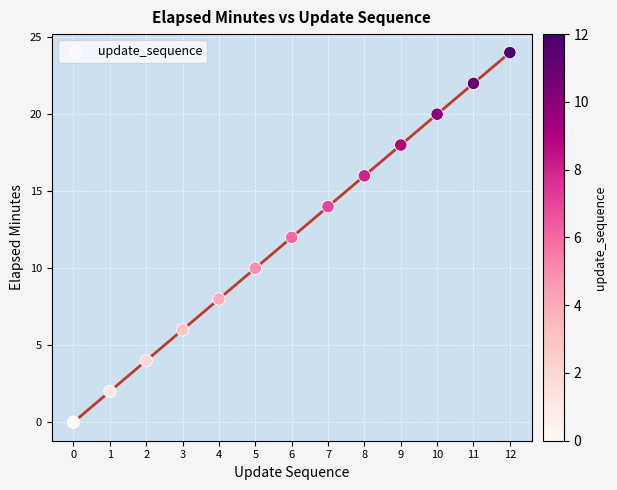

What is the range of Y values (max minus min)?

24